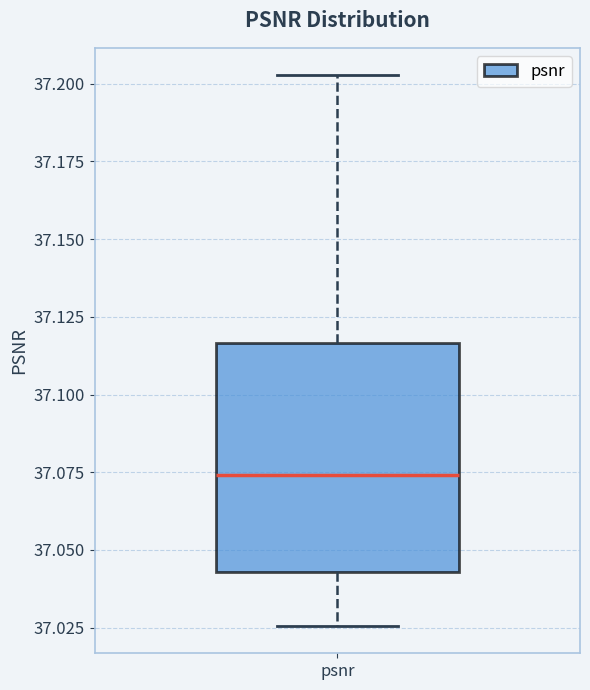

Transcribe this box plot: give where the median line is, the range the box spans, and where the two whiskers end, as read against the y-axis. The values are not printed on the chart, so give them approximately, as read against the axis.

median 37.075, box 37.045 to 37.115, whiskers 37.025 to 37.205